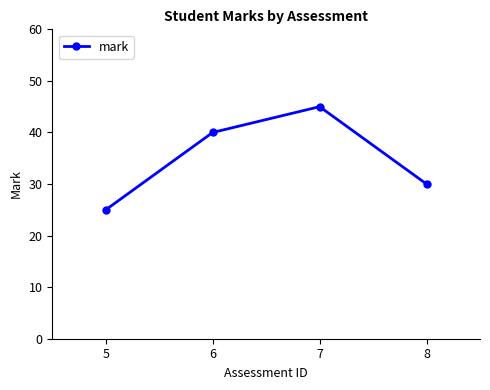

What is the sum of the values at 6 and 7?

85